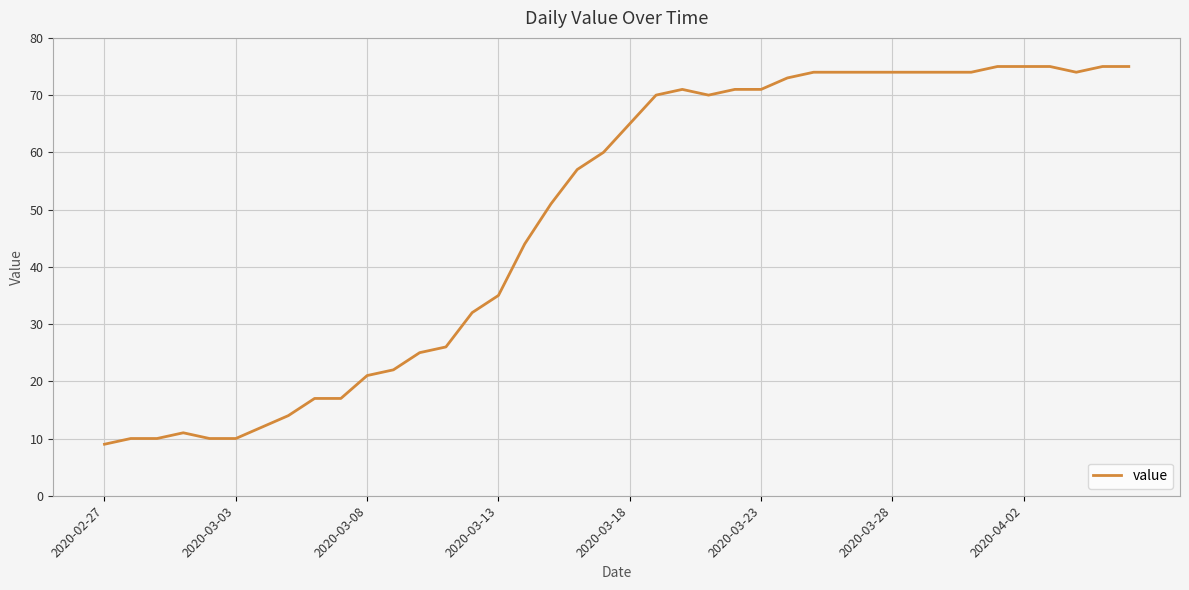

What is the difference between the maximum and minimum values?

66